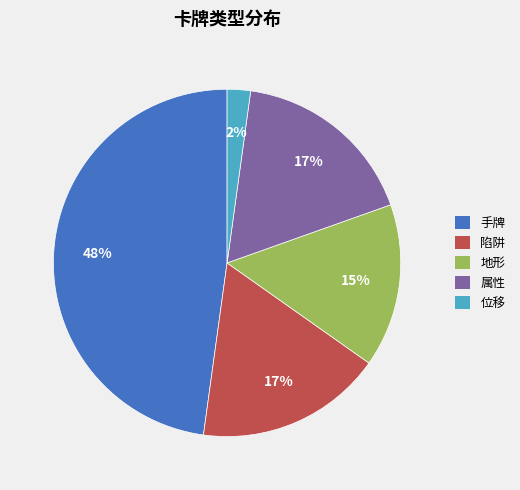

Between 位移 and 陷阱, which is larger?

陷阱